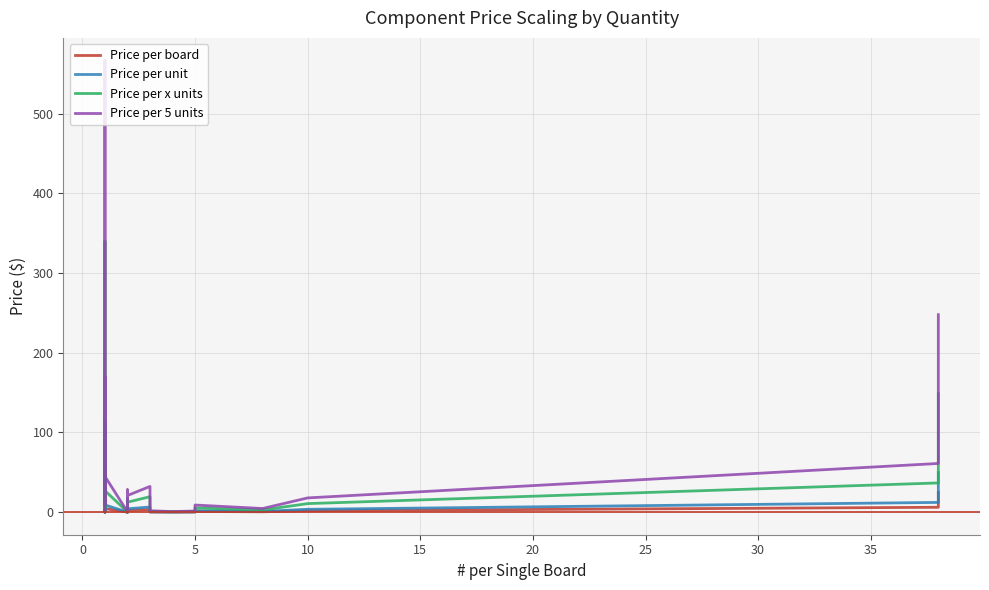

Reading left to right, list all the values displayed in this chart.

Price per board: 0.2	0.1	0.0	0.0	0.2	0.4	17.0	0.9	56.7	3.0	1.2	4.5	0.0	2.8	0.0	1.2	2.1	3.2	0.2	0.1	0.1	0.9	0.5	1.8	6.1	24.8
Price per unit: 0.3	0.1	0.0	0.0	0.4	0.7	34.0	1.8	113.3	6.1	2.4	9.0	0.1	5.6	0.1	2.3	4.2	6.5	0.3	0.1	0.3	1.8	0.9	3.6	12.2	49.5
Price per x units: 0.9	0.3	0.1	0.1	1.1	2.1	101.9	5.5	340.0	18.3	7.1	26.9	0.2	16.8	0.2	6.9	12.5	19.4	1.0	0.4	0.9	5.4	2.7	10.7	36.6	148.6
Price per 5 units: 1.6	0.6	0.2	0.1	1.8	3.6	169.8	9.1	566.6	30.4	11.9	44.9	0.4	28.1	0.4	11.6	20.9	32.3	1.7	0.7	1.4	8.9	4.6	17.9	61.1	247.7